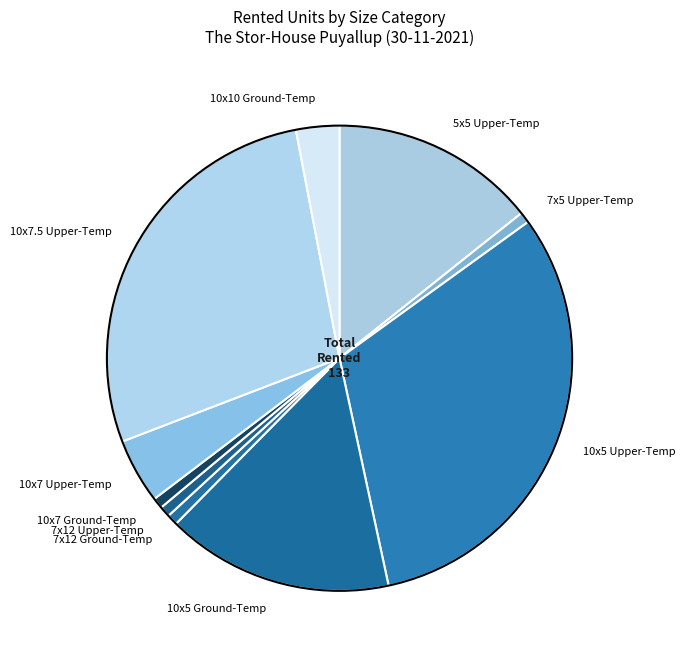

Is it true that 7x5 Upper-Temp is 11% of the pie?

False